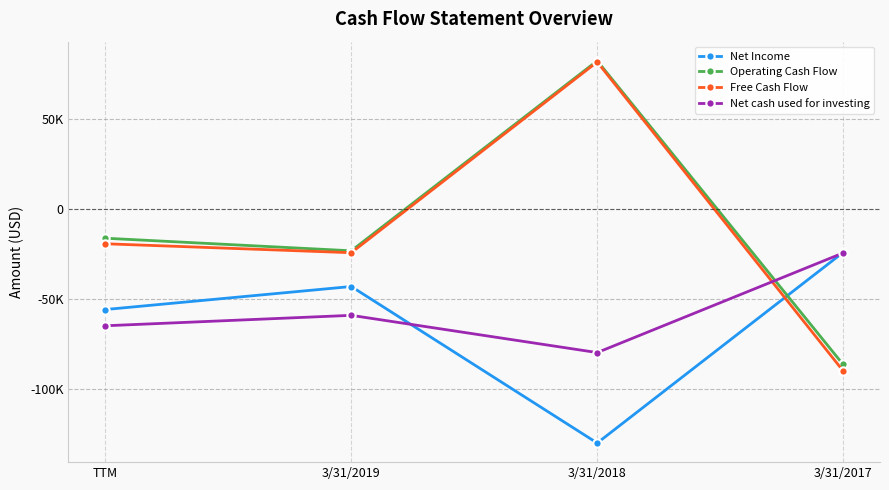

List the labels in order of Net cash used for investing value, smallest first.

3/31/2018, TTM, 3/31/2019, 3/31/2017